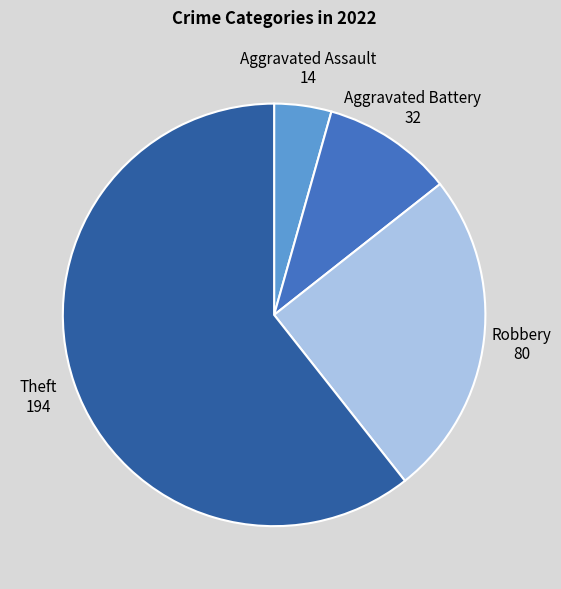

What is the ratio of the value at Theft 194 to the value at Aggravated Assault 14?

13.9